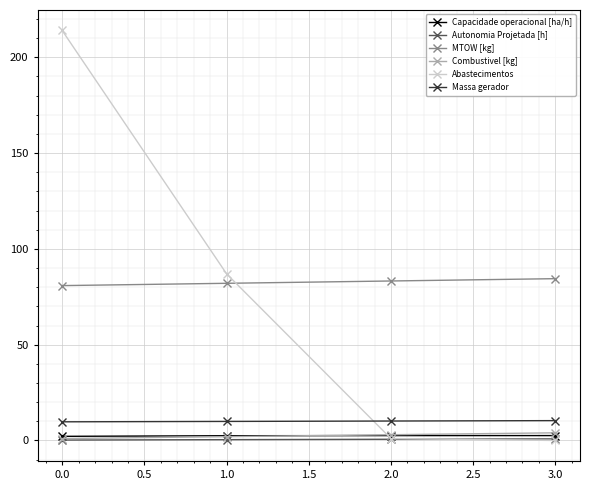

What is the average value of the Massa gerador series?

10.0